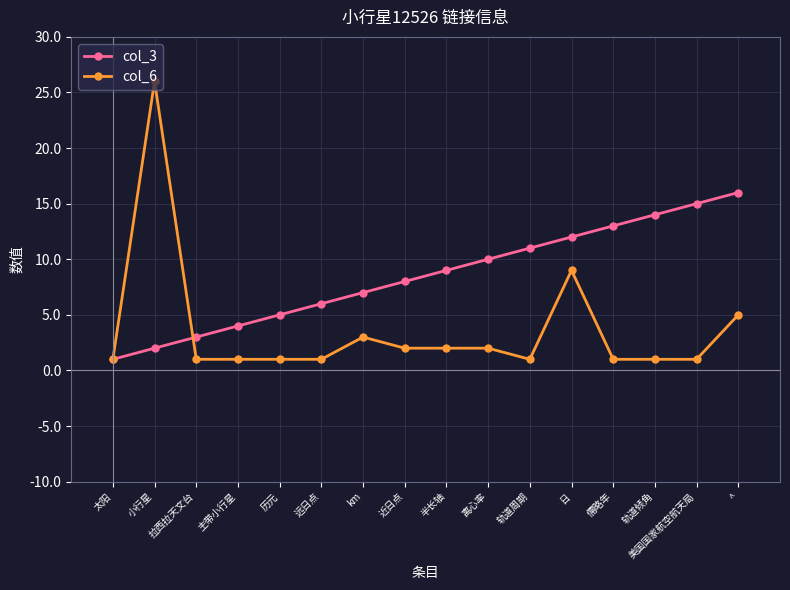

Which series has the largest range (max minus min)?

col_6